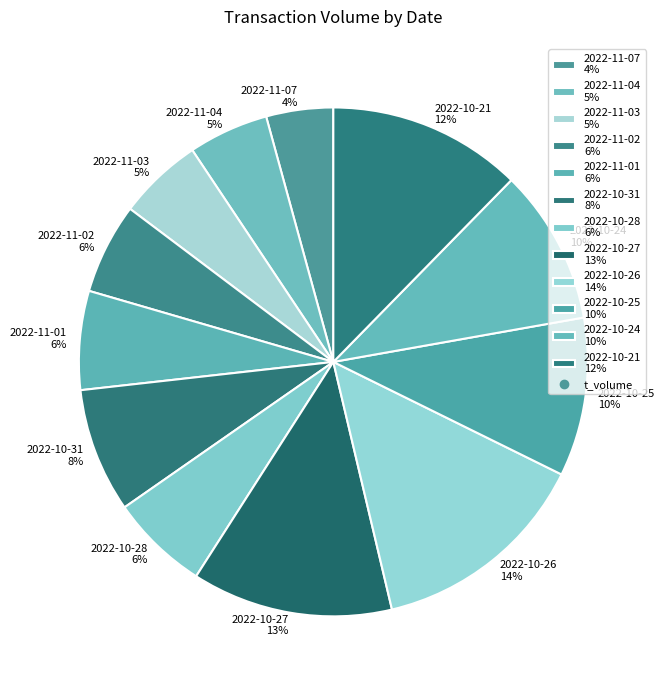

To the nearest percent, what is the average slice percentage?

8%